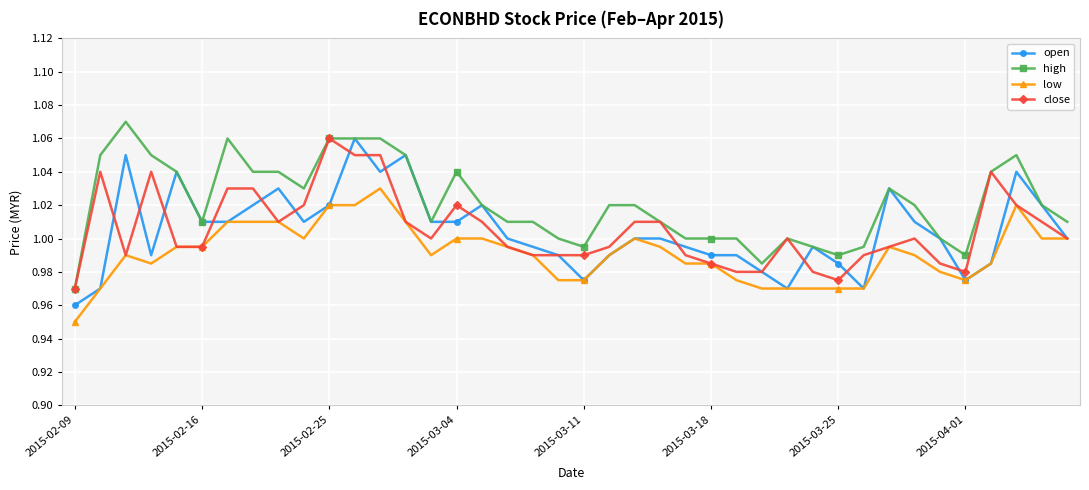

How many lines are shown in the chart?

4